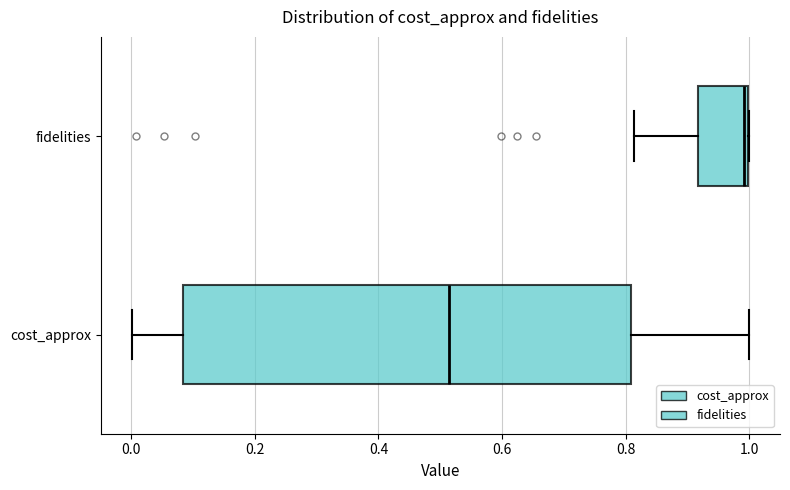

Which box's median line is the furthest to the left?

cost_approx